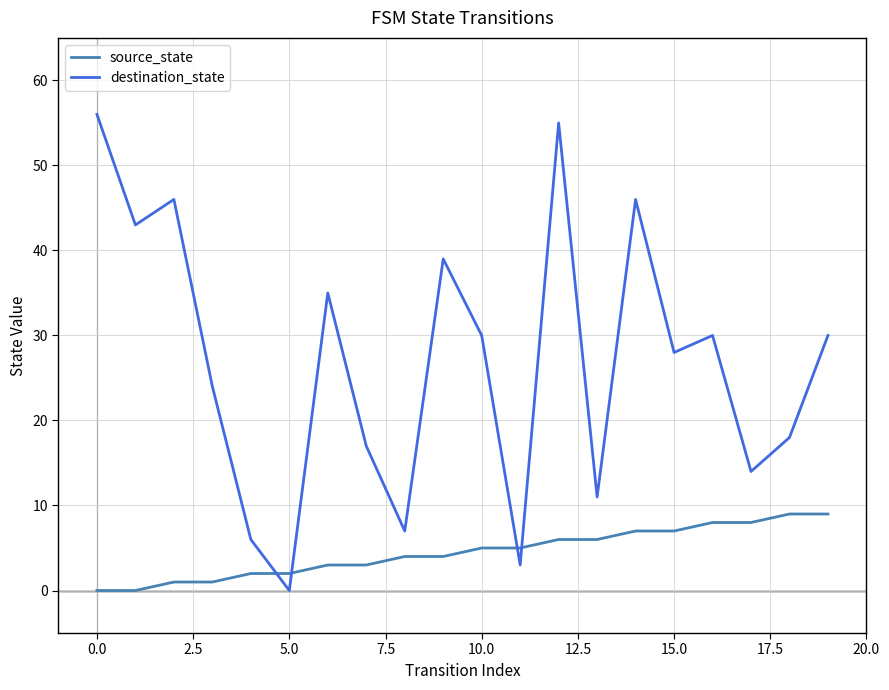

Rank the series by their average value, from highest to lowest.

destination_state, source_state